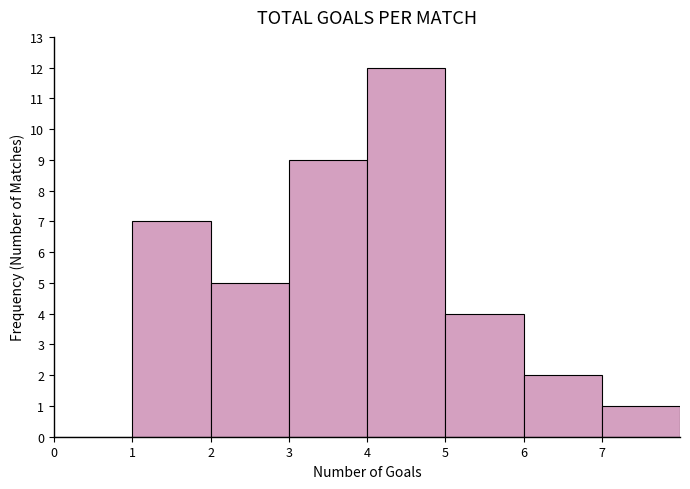

Over which range of the x-axis is the bar tallest?

4 to 5